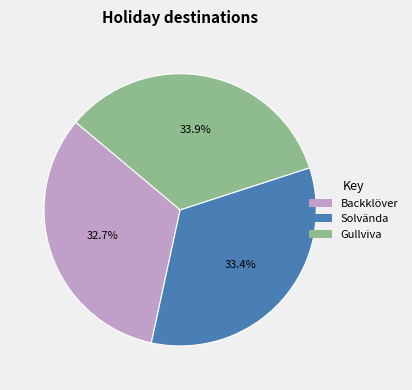

Approximately how many times larger is the value at Backklöver compared to Gullviva?

1.0